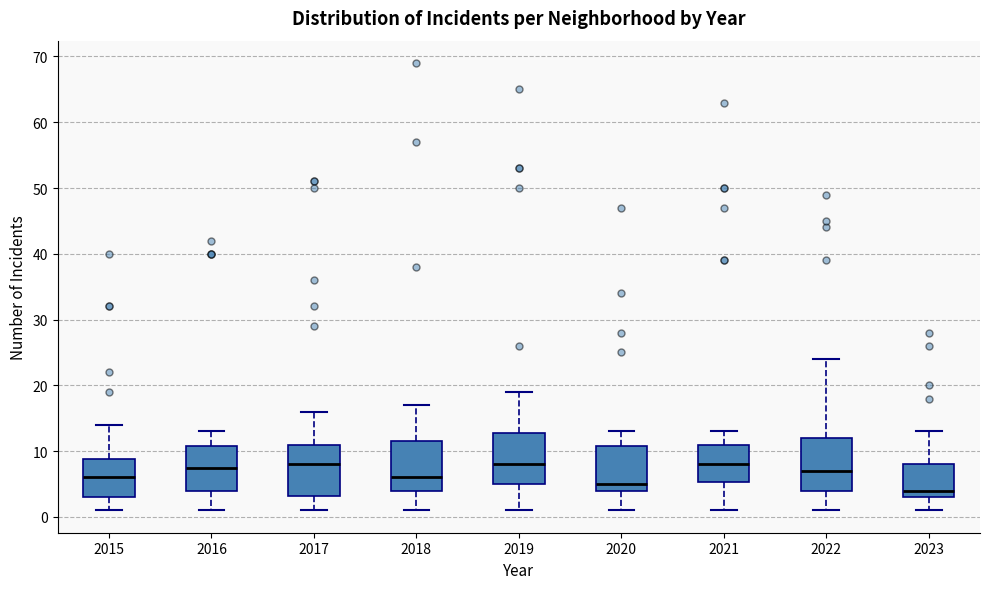

Reading left to right, read every box against the y-axis: the position of its median line, the range the box covers, and the ends of its whiskers. The values are not printed on the chart, so give them approximately, as read against the axis.

2015: median 6, box 3 to 9, whiskers 1 to 14
2016: median 8, box 4 to 11, whiskers 1 to 13
2017: median 8, box 3 to 11, whiskers 1 to 16
2018: median 6, box 4 to 12, whiskers 1 to 17
2019: median 8, box 5 to 13, whiskers 1 to 19
2020: median 5, box 4 to 11, whiskers 1 to 13
2021: median 8, box 5 to 11, whiskers 1 to 13
2022: median 7, box 4 to 12, whiskers 1 to 24
2023: median 4, box 3 to 8, whiskers 1 to 13